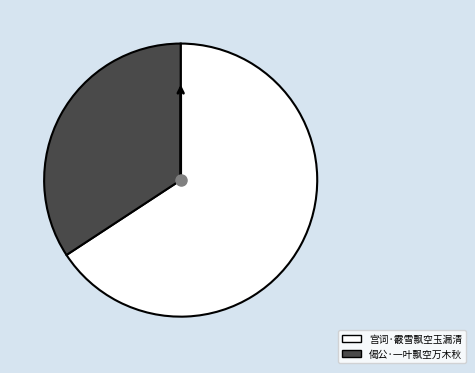

The 偈公·一叶飘空万木秋 slice represents 34% of the pie. True or false?

True